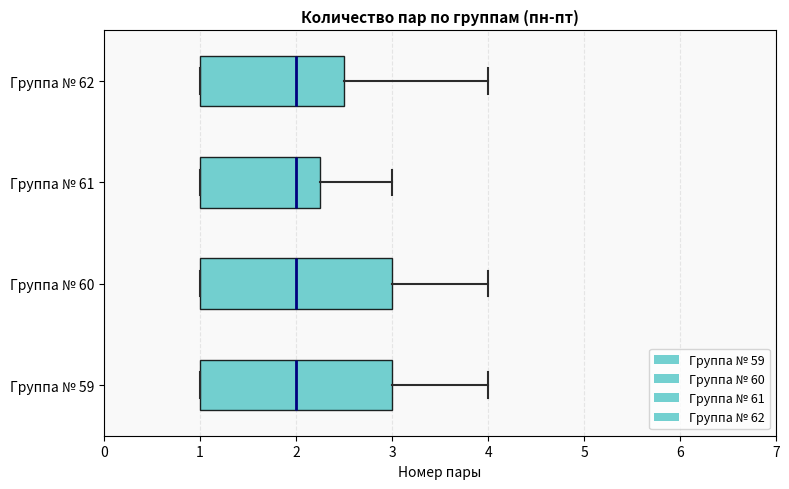

Reading bottom to top, read every box against the x-axis: the position of its median line, the range the box covers, and the ends of its whiskers. The values are not printed on the chart, so give them approximately, as read against the axis.

Группа № 59: median 2.0, box 1.0 to 3.0, whiskers 1.0 to 4.0
Группа № 60: median 2.0, box 1.0 to 3.0, whiskers 1.0 to 4.0
Группа № 61: median 2.0, box 1.0 to 2.3, whiskers 1.0 to 3.0
Группа № 62: median 2.0, box 1.0 to 2.5, whiskers 1.0 to 4.0